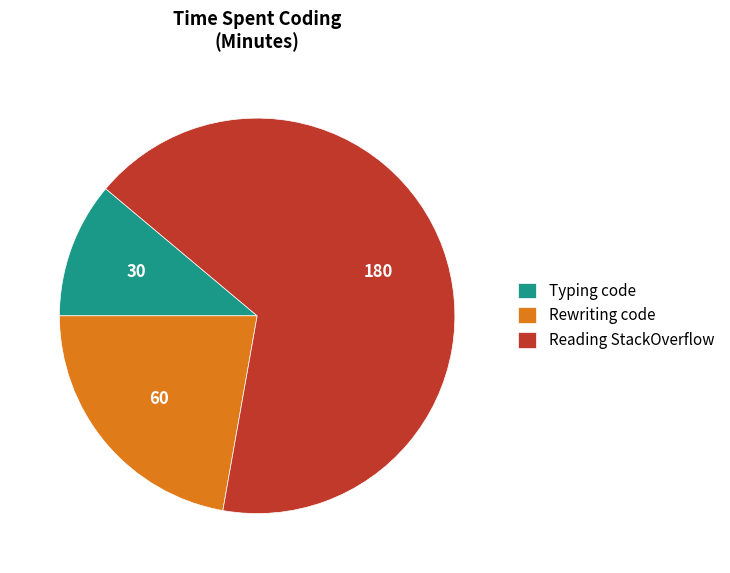

Combined, do Reading StackOverflow and Rewriting code account for over 50%?

Yes